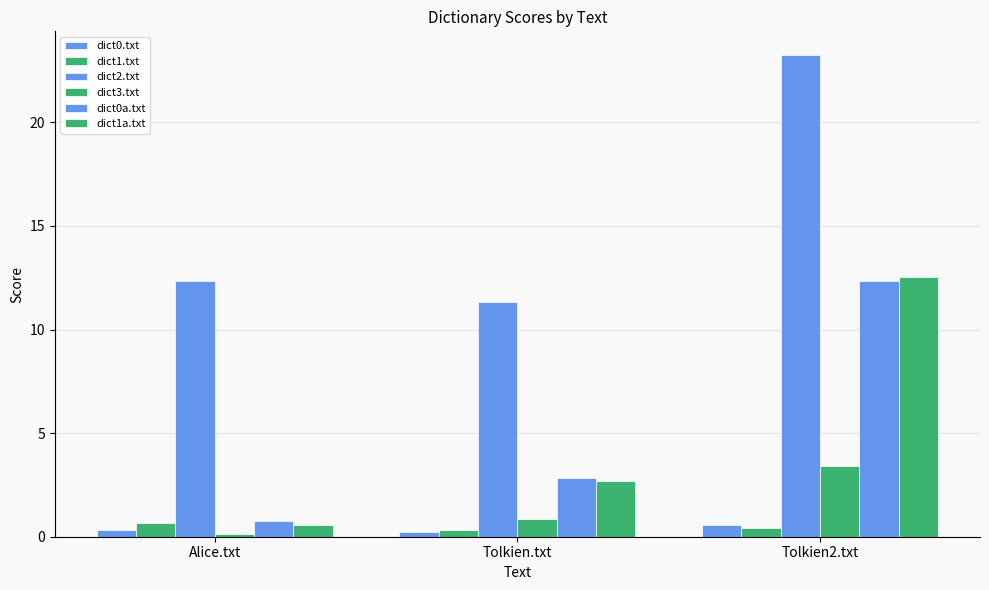

What is the sum of the dict1a.txt values at Tolkien.txt and Tolkien2.txt?

15.3